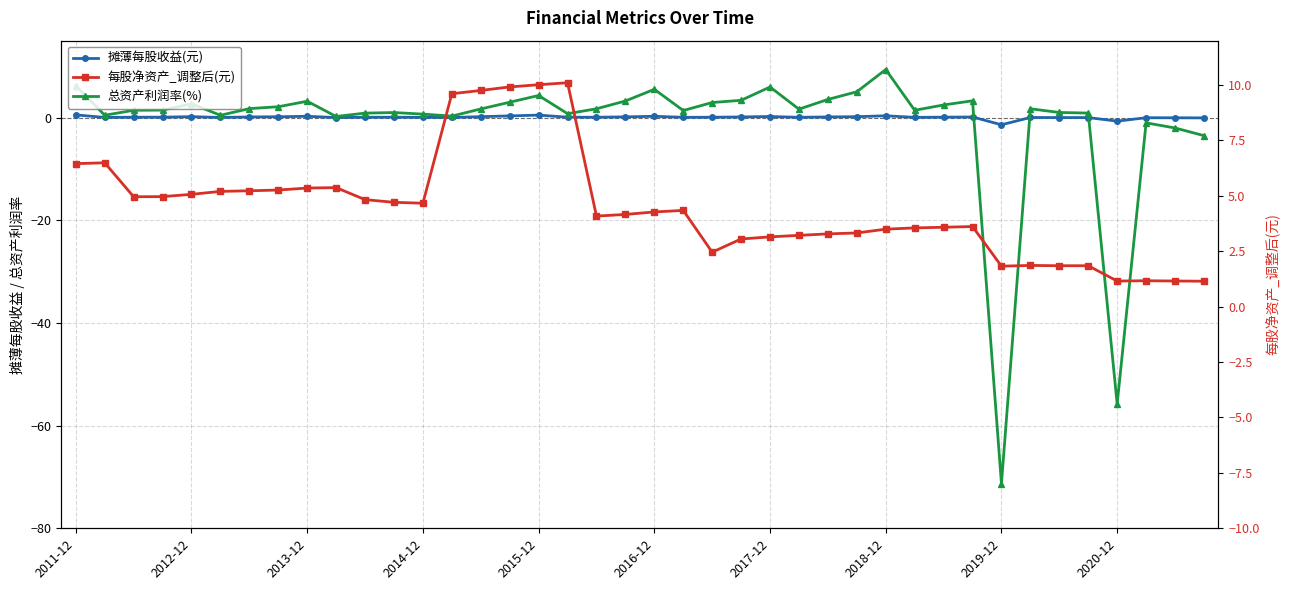

How many values in the 每股净资产_调整后(元) series are below 4?

18